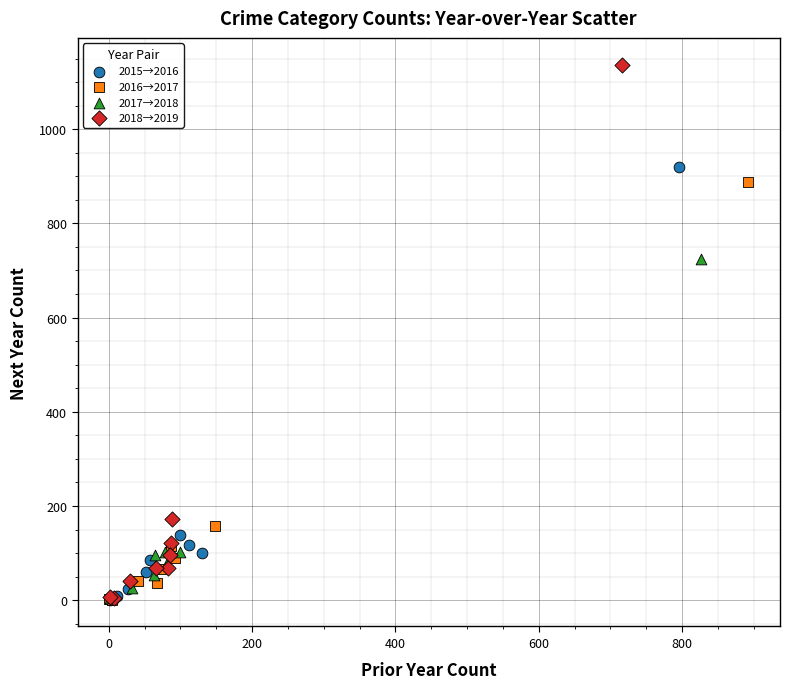

Which series contains the highest Y value?

2018→2019